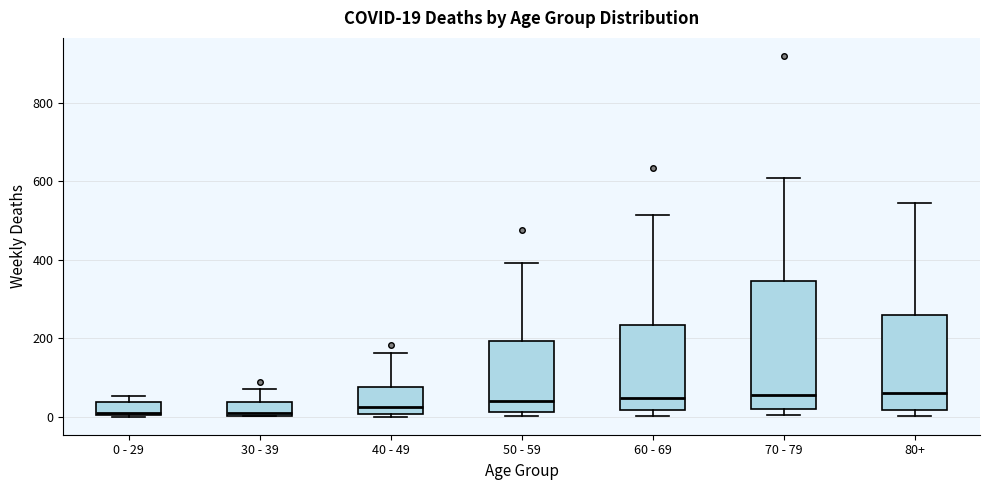

Which box is the tallest, from its lower edge to its upper edge?

70 - 79